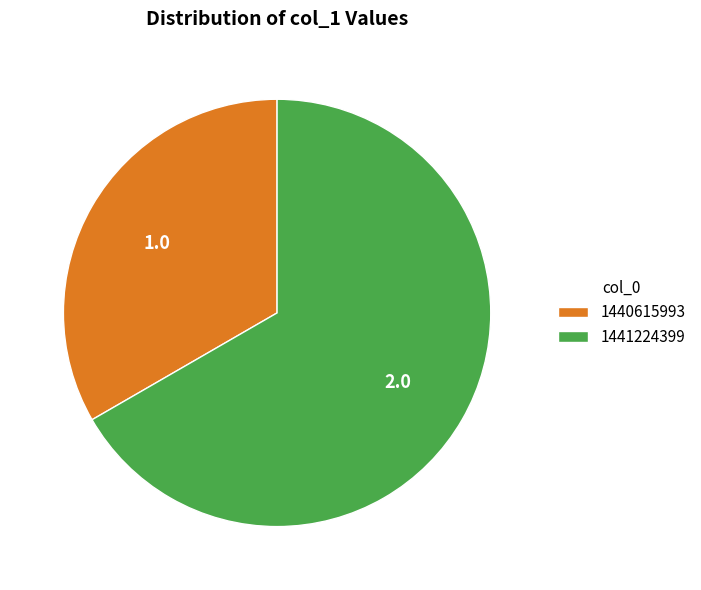

Rank the categories by value from lowest to highest.

1440615993, 1441224399